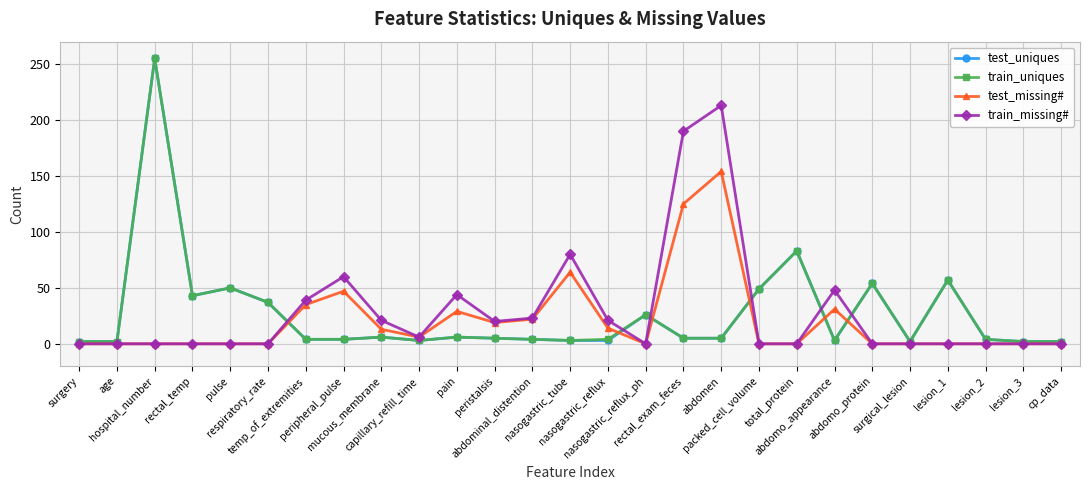

What is the highest value of the train_missing# series?

213